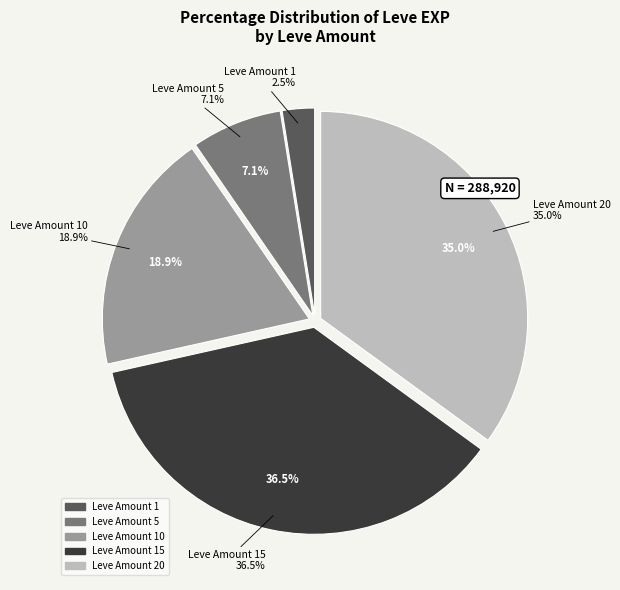

Is it true that 1 is 11% of the pie?

False